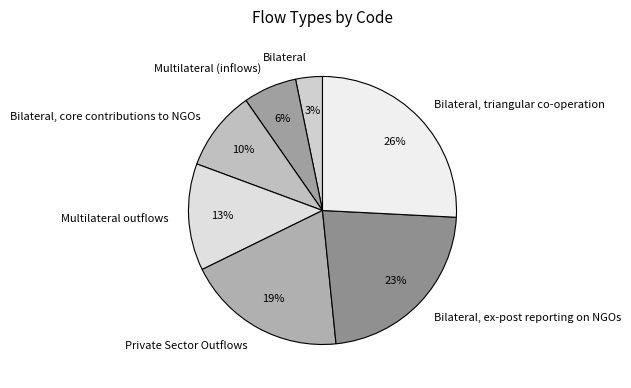

Count the number of slices in the pie.

7